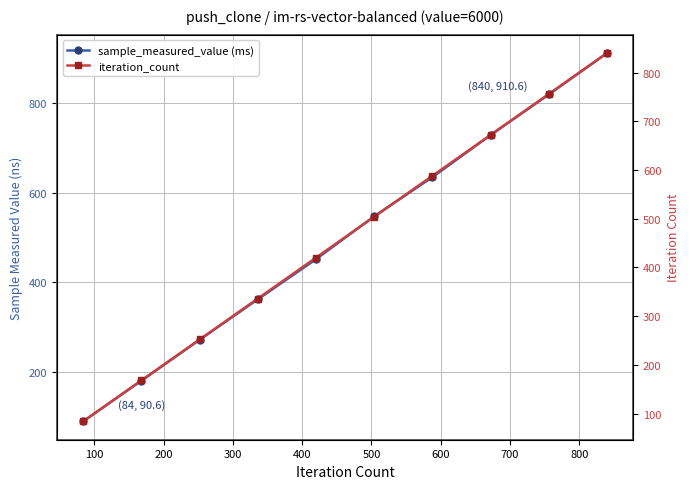

Which series changed the most between 300 and 800?

sample_measured_value (ms)